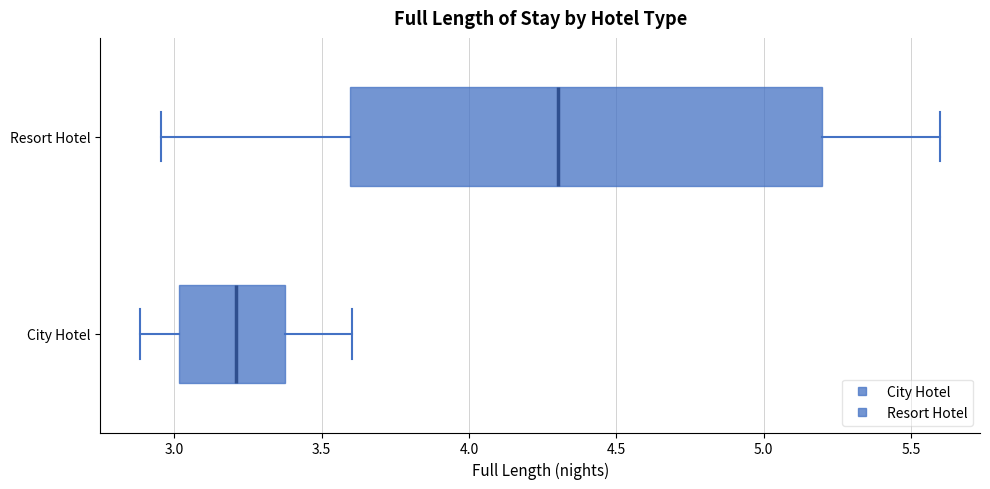

Reading bottom to top, transcribe this box plot: for each box, give where its median line is, the range the box spans, and where its two whiskers end, as read against the x-axis. The values are not printed on the chart, so give them approximately, as read against the axis.

City Hotel: median 3.20, box 3.00 to 3.40, whiskers 2.90 to 3.60
Resort Hotel: median 4.30, box 3.60 to 5.20, whiskers 2.95 to 5.60